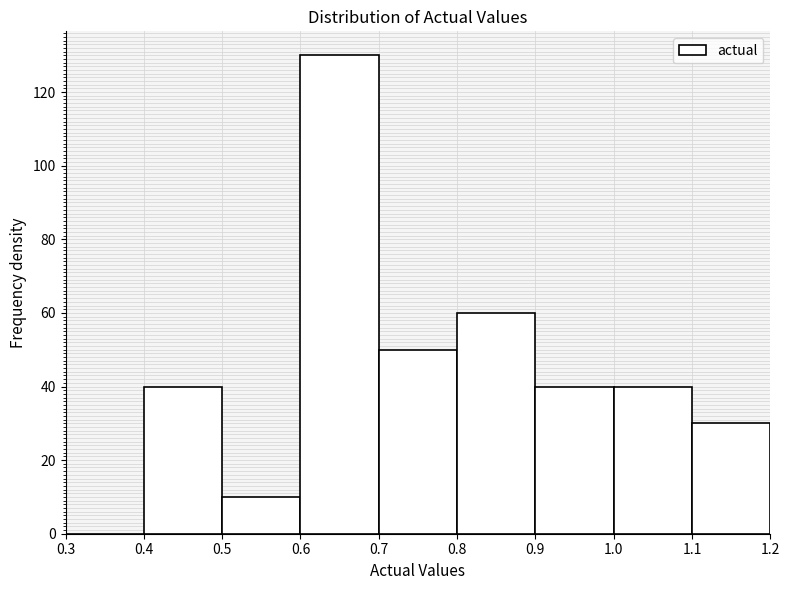

Reading left to right, list every bar in this chart as the range it spans on the x-axis followed by its height. The values are not printed on the chart, so give them approximately, as read against the axis.

0.3 to 0.4: 0
0.4 to 0.5: 40
0.5 to 0.6: 10
0.6 to 0.7: 130
0.7 to 0.8: 50
0.8 to 0.9: 60
0.9 to 1.0: 40
1.0 to 1.1: 40
1.1 to 1.2: 30